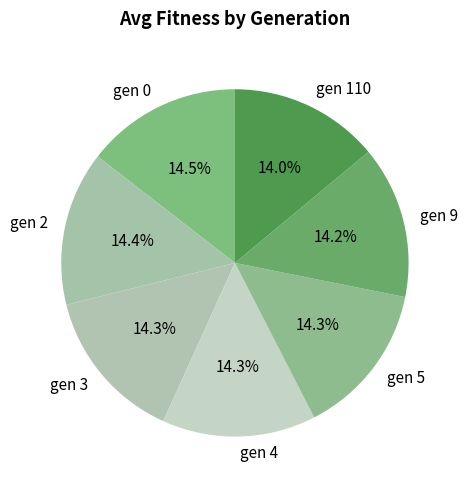

To the nearest percent, what percentage of the pie is gen 5?

14%